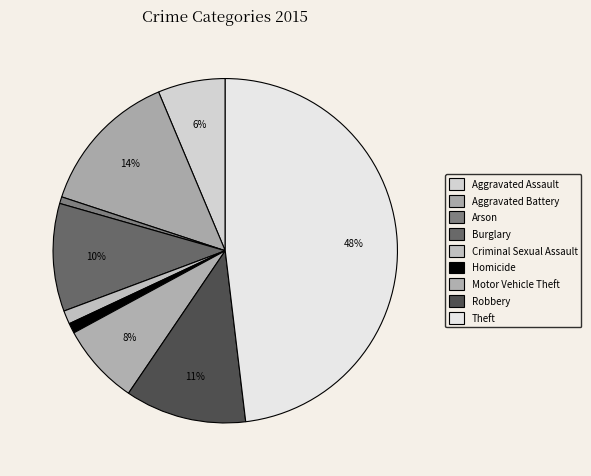

Count the number of slices in the pie.

9